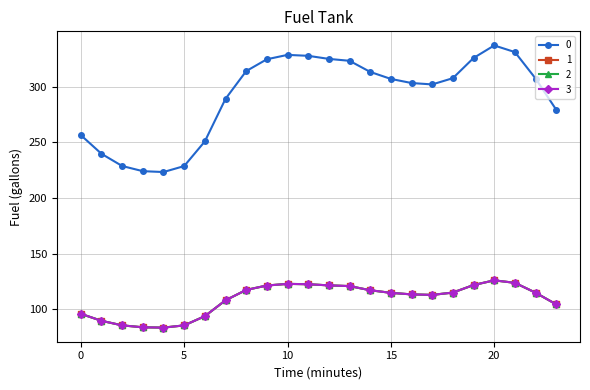

Does the chart have visible grid lines?

Yes